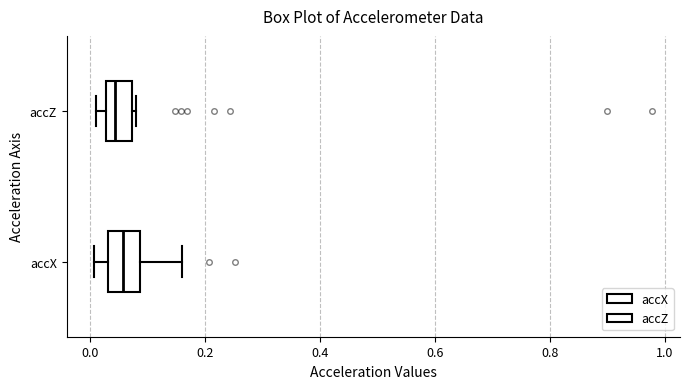

Where does the median line of the box for accZ sit on the x-axis? The values are not printed on the chart, so give them approximately, as read against the axis.

0.04